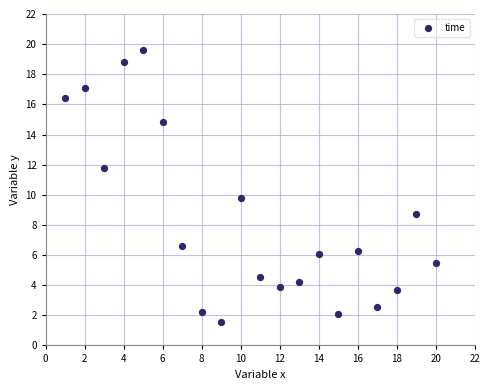

What is the range of X values (max minus min)?

19.0